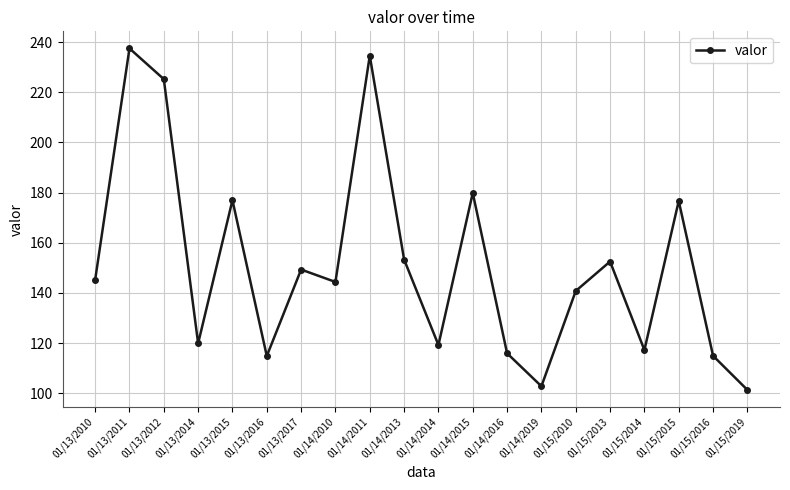

Which category has the lowest value across all series?

01/15/2019